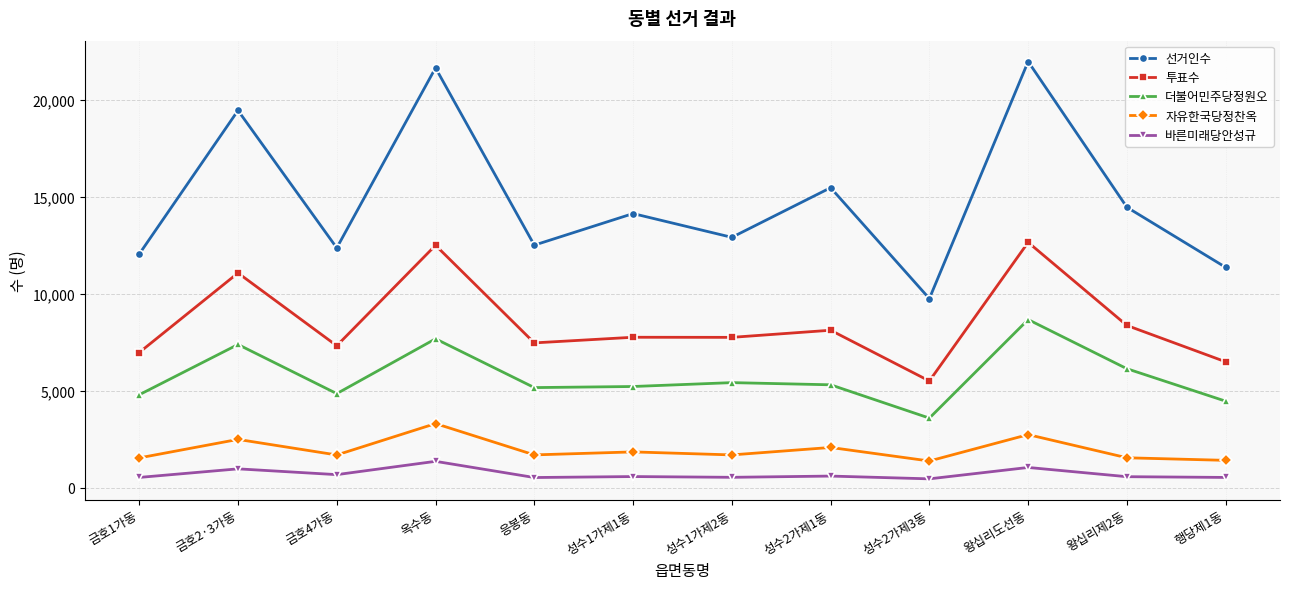

What is the maximum value for 더불어민주당정원오?

8666